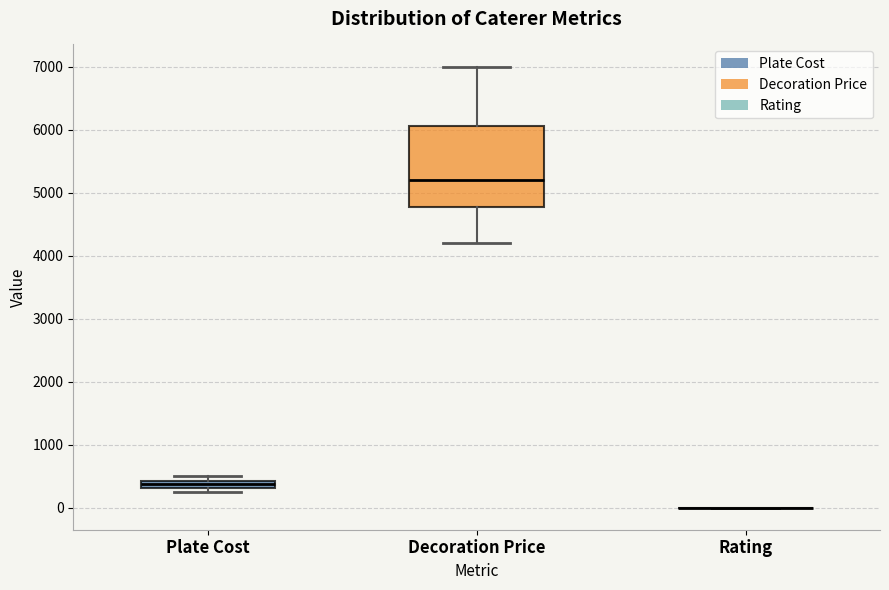

Comparing the boxes themselves (not the whiskers), which one is the tallest?

Decoration Price